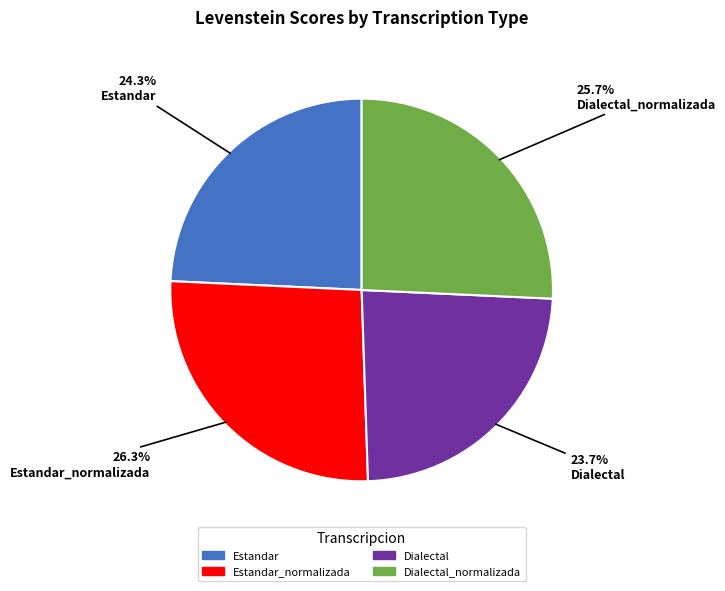

Is there a majority slice in this chart?

No